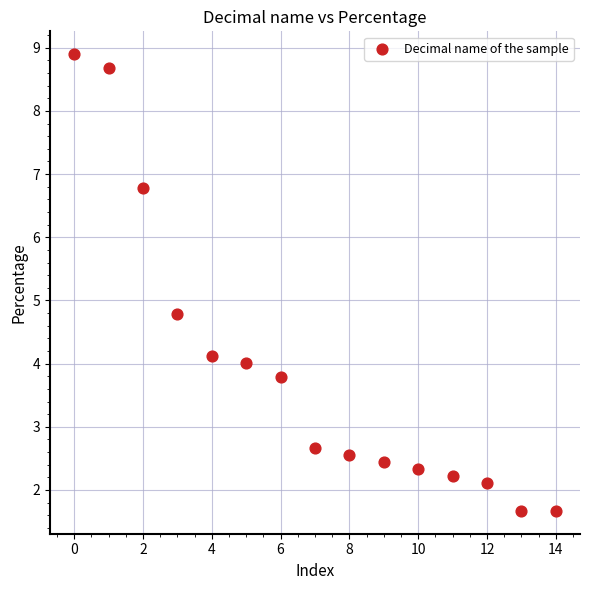

What is the range of Y values (max minus min)?

7.2